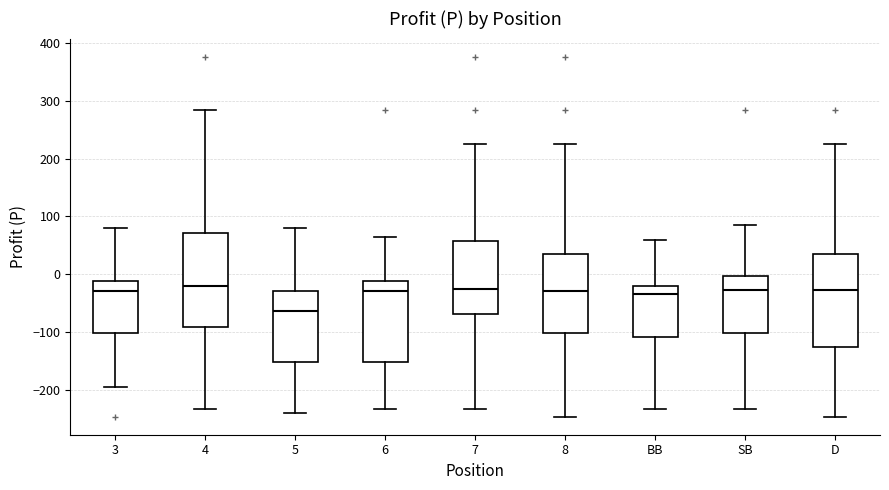

Reading left to right, read every box against the y-axis: the position of its median line, the range the box covers, and the ends of its whiskers. The values are not printed on the chart, so give them approximately, as read against the axis.

3: median -30, box -100 to -10, whiskers -190 to 80
4: median -20, box -90 to 70, whiskers -230 to 280
5: median -60, box -150 to -30, whiskers -240 to 80
6: median -30, box -150 to -10, whiskers -230 to 70
7: median -20, box -70 to 60, whiskers -230 to 230
8: median -30, box -100 to 40, whiskers -250 to 230
BB: median -30, box -110 to -20, whiskers -230 to 60
SB: median -30, box -100 to 0, whiskers -230 to 90
D: median -30, box -130 to 40, whiskers -250 to 230